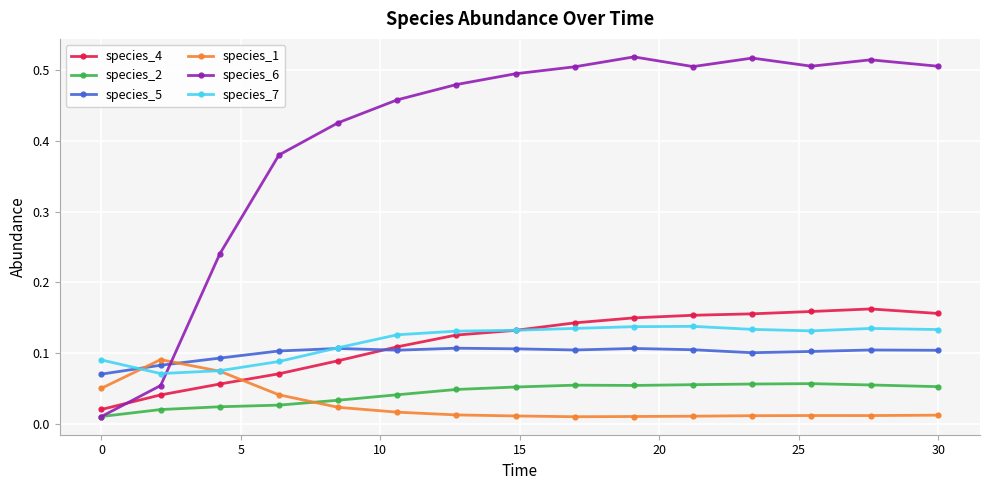

Is this an area chart (filled region under the line)?

No